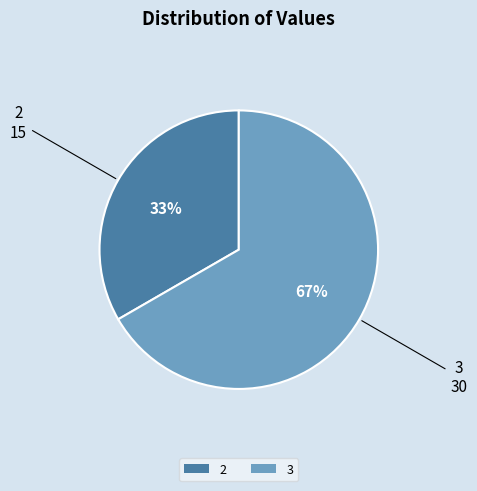

To the nearest percent, what percentage of the pie is 2?

33%